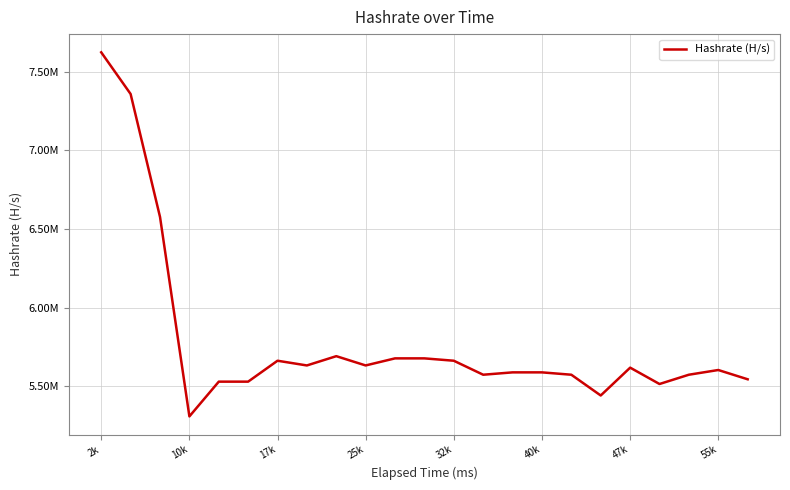

At which category does the chart reach its peak across all series?

2k